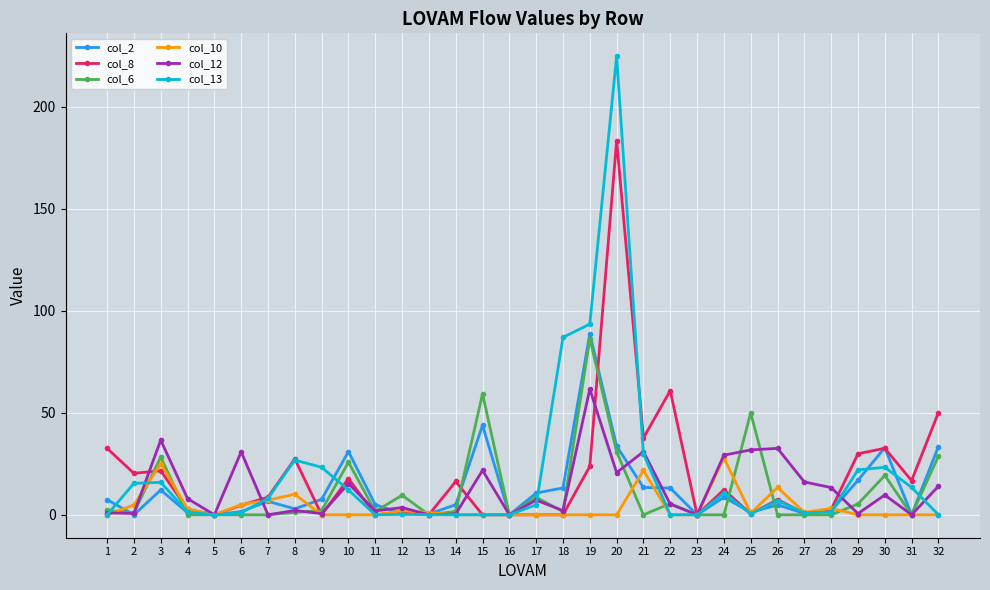

At how many categories does at least one series exceed 149?

1